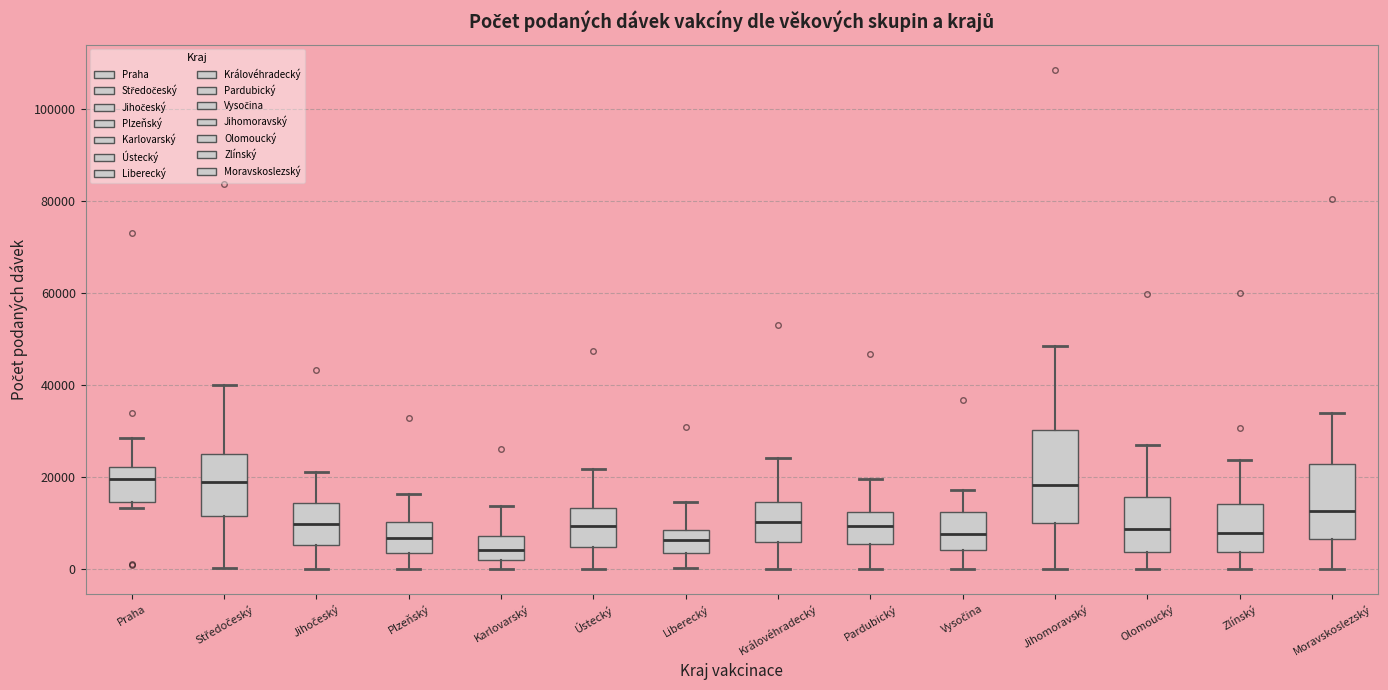

Where does the upper whisker of the box for Praha end on the y-axis? The values are not printed on the chart, so give them approximately, as read against the axis.

28000